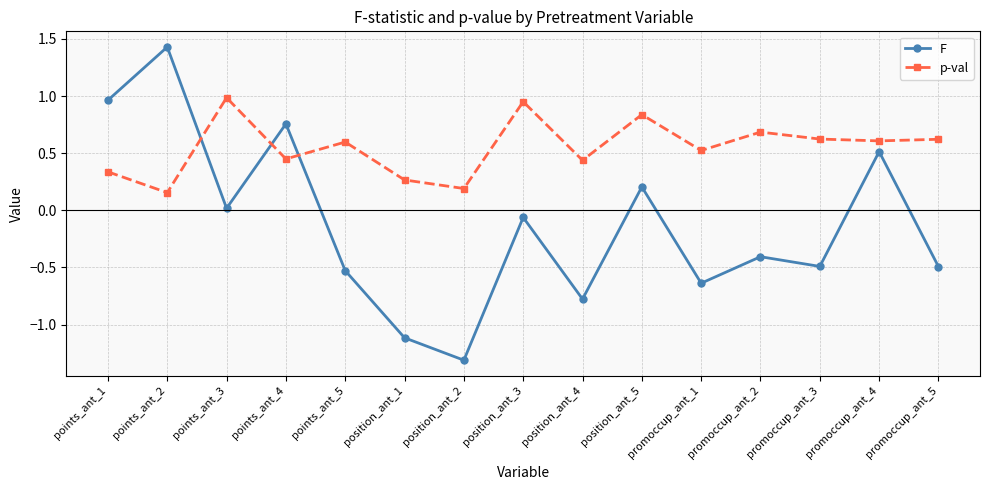

What is the difference between the maximum and minimum values in the F series?

2.7